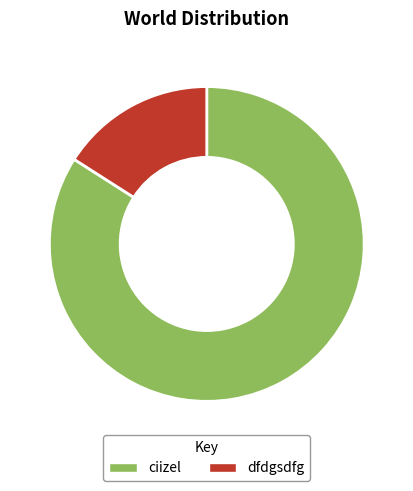

Do dfdgsdfg and ciizel together represent more than half of the pie?

Yes